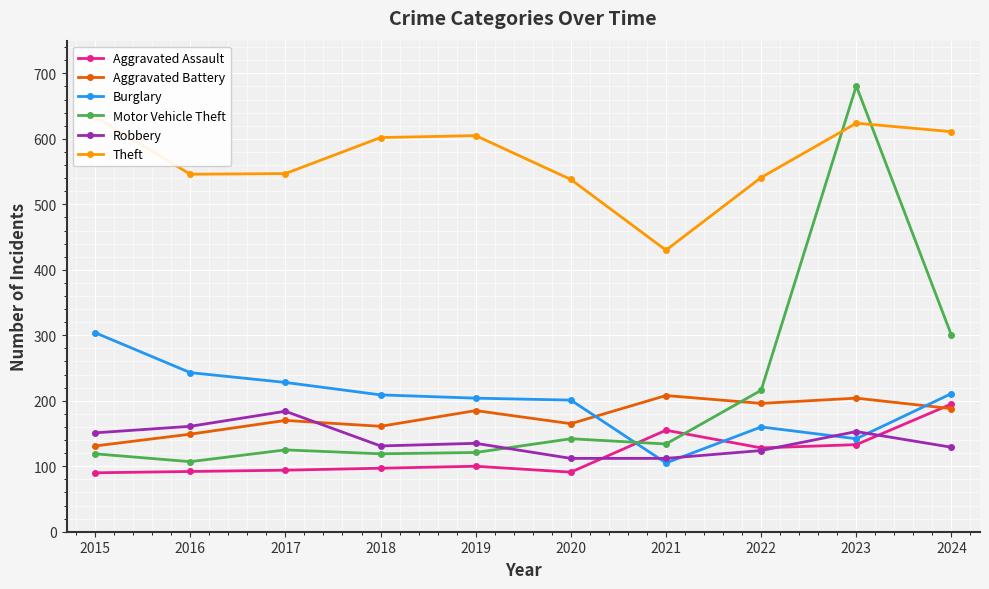

At which category is the sum across all series the highest?

2023